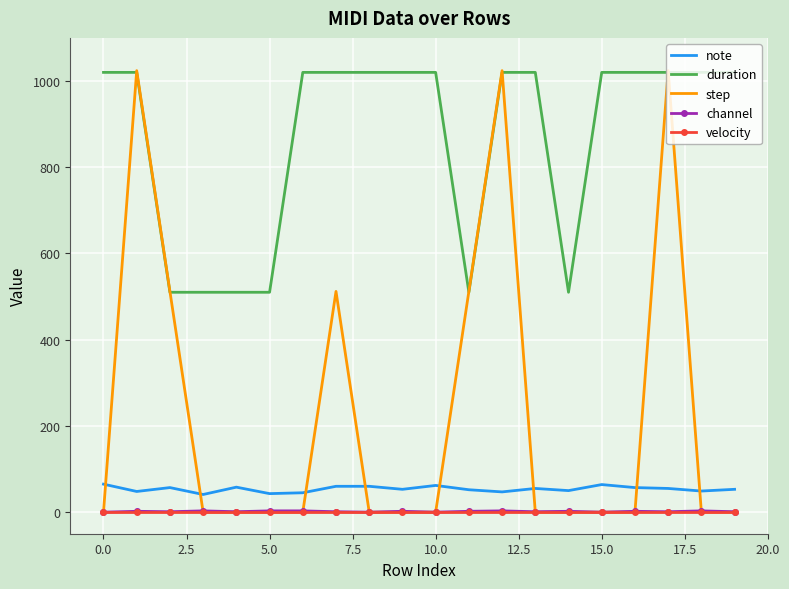

What are all the series names shown in the legend?

note, duration, step, channel, velocity